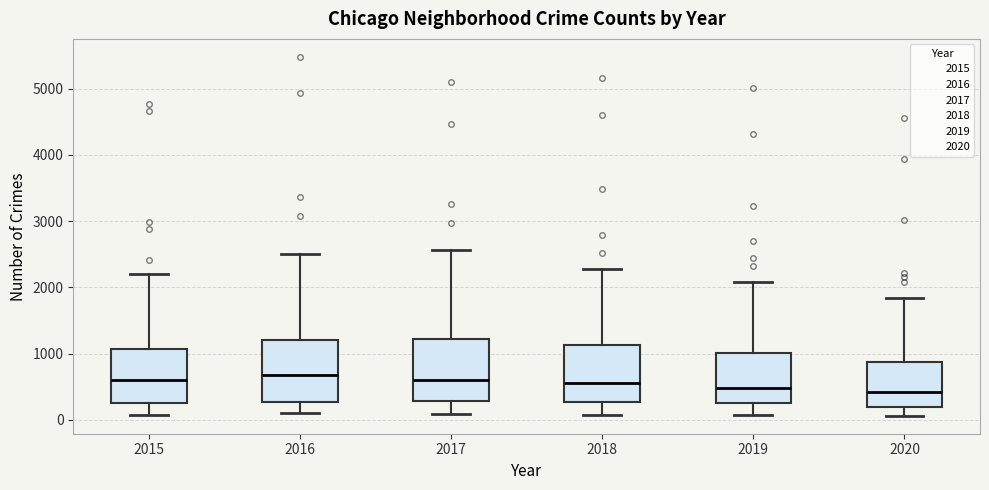

Reading left to right, transcribe this box plot: for each box, give where its median line is, the range the box spans, and where its two whiskers end, as read against the y-axis. The values are not printed on the chart, so give them approximately, as read against the axis.

2015: median 600, box 300 to 1100, whiskers 100 to 2200
2016: median 700, box 300 to 1200, whiskers 100 to 2500
2017: median 600, box 300 to 1200, whiskers 100 to 2600
2018: median 600, box 300 to 1100, whiskers 100 to 2300
2019: median 500, box 300 to 1000, whiskers 100 to 2100
2020: median 400, box 200 to 900, whiskers 100 to 1800